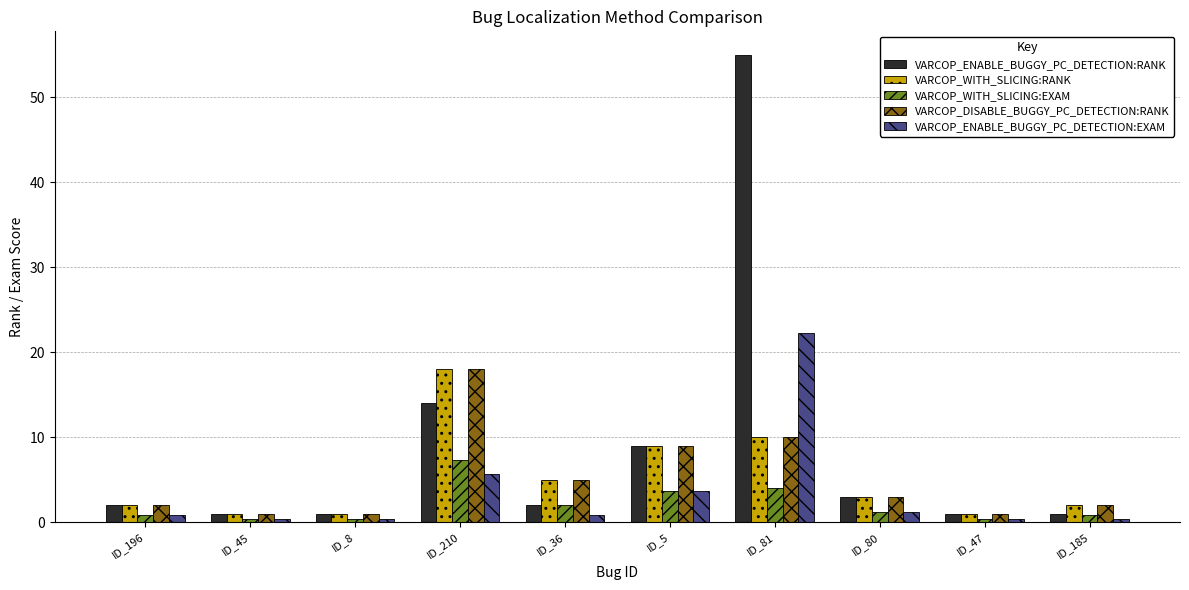

Is it true that VARCOP_WITH_SLICING:EXAM equals 2.0 at ID_36?

True